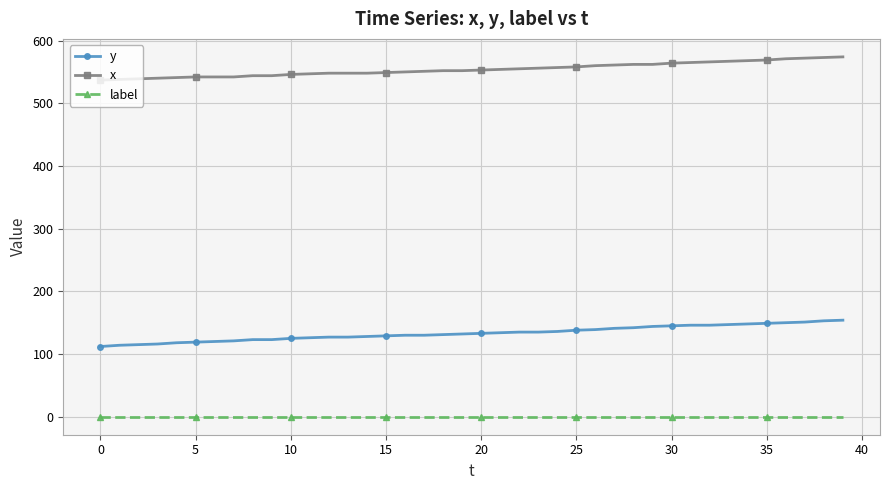

How many lines are shown in the chart?

3